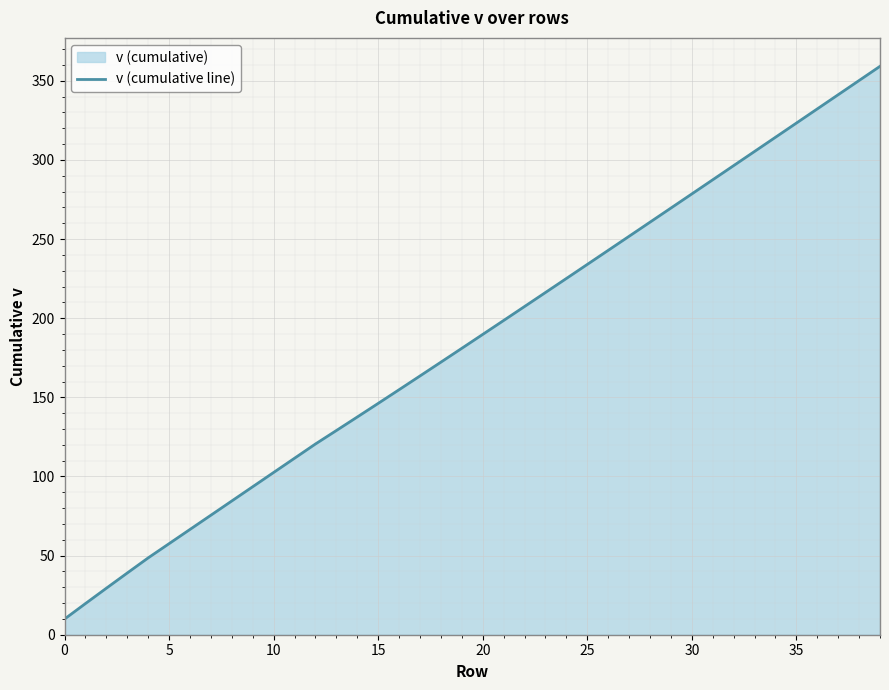

What is the minimum value shown in the chart?

9.9